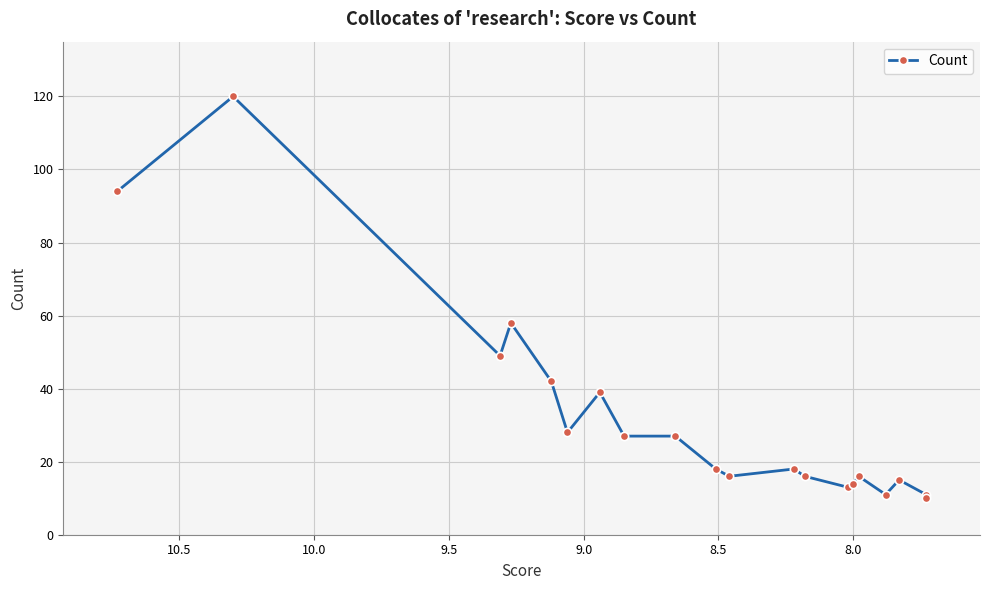

What is the smallest value displayed?

10